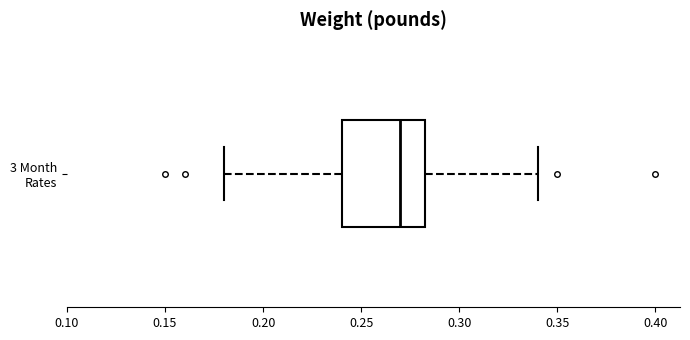

Transcribe this box plot: give where the median line is, the range the box spans, and where the two whiskers end, as read against the x-axis. The values are not printed on the chart, so give them approximately, as read against the axis.

median 0.270, box 0.240 to 0.285, whiskers 0.180 to 0.340